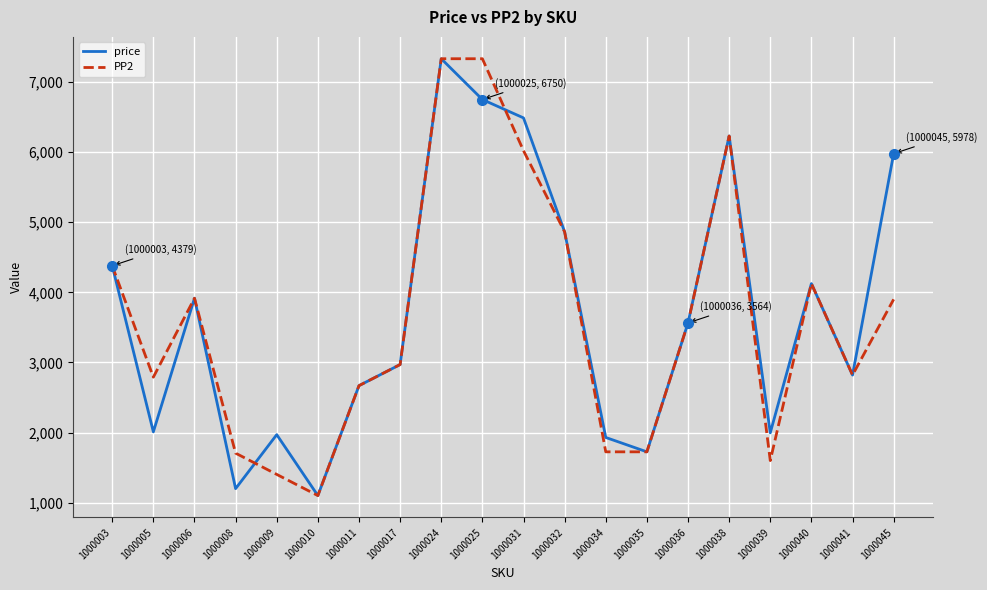

What is the smallest value displayed?

1101